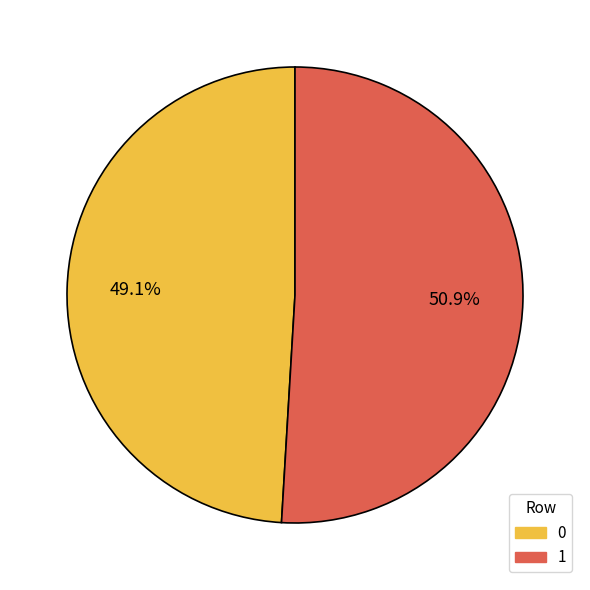

The 1 slice represents 66% of the pie. True or false?

False